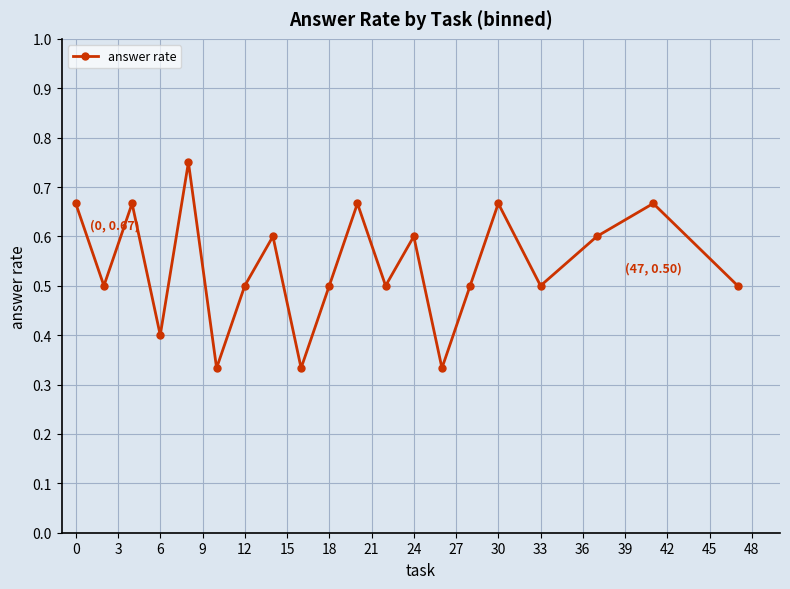

How many interior local peaks (higher than both neighbors) does the data have?

7